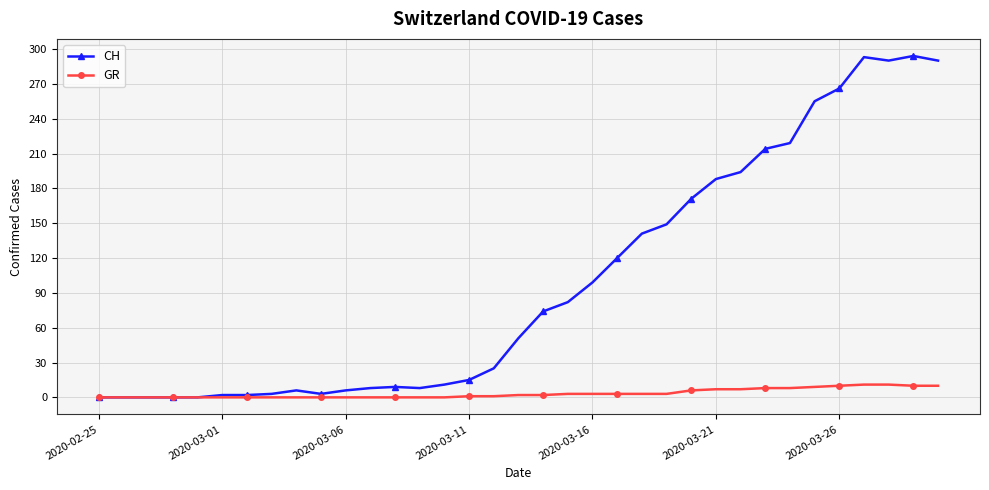

Which series has the largest range (max minus min)?

CH